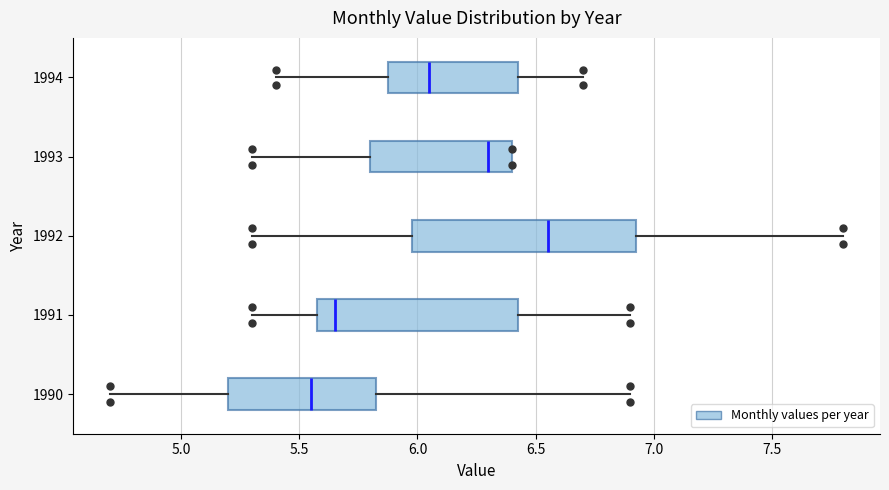

Reading bottom to top, read every box against the x-axis: the position of its median line, the range the box covers, and the ends of its whiskers. The values are not printed on the chart, so give them approximately, as read against the axis.

1990: median 5.55, box 5.20 to 5.85, whiskers 4.70 to 6.90
1991: median 5.65, box 5.60 to 6.45, whiskers 5.30 to 6.90
1992: median 6.55, box 6.00 to 6.95, whiskers 5.30 to 7.80
1993: median 6.30, box 5.80 to 6.40, whiskers 5.30 to 6.40
1994: median 6.05, box 5.90 to 6.45, whiskers 5.40 to 6.70